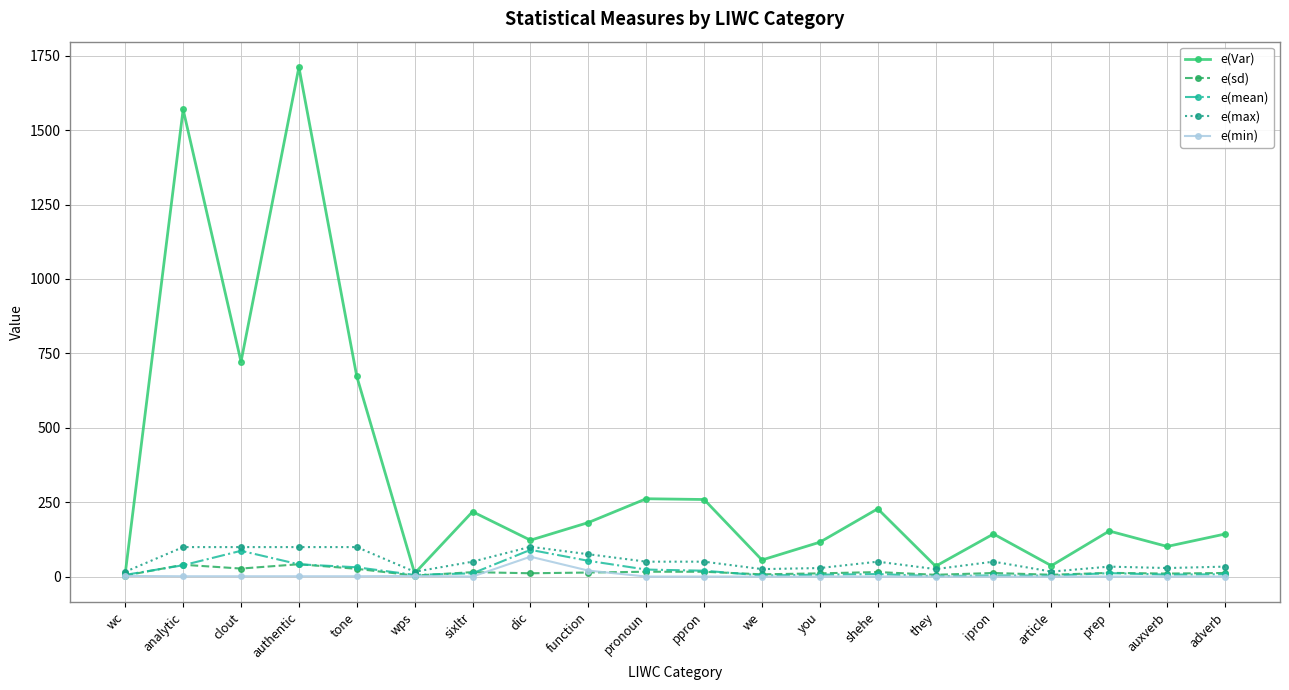

What is the sum of the e(mean) values at ipron and article?

6.9